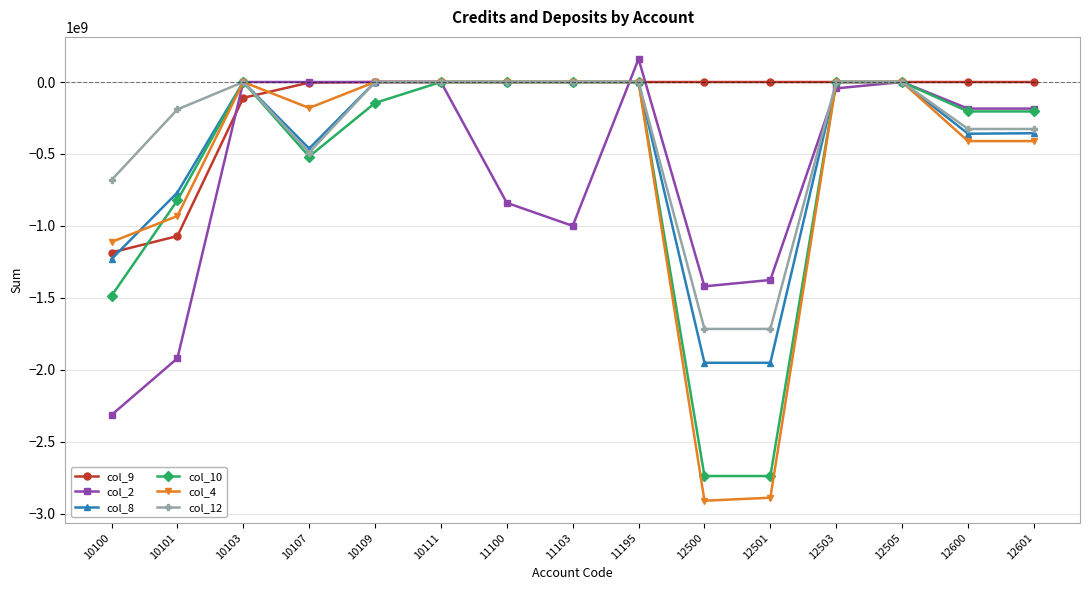

Which series has the largest range (max minus min)?

col_4